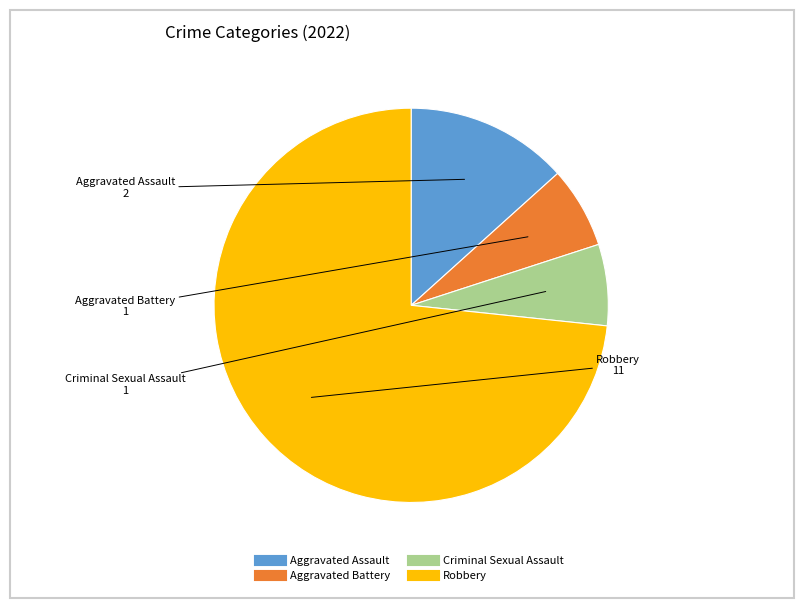

Does Criminal Sexual Assault account for over 50% of the chart?

No